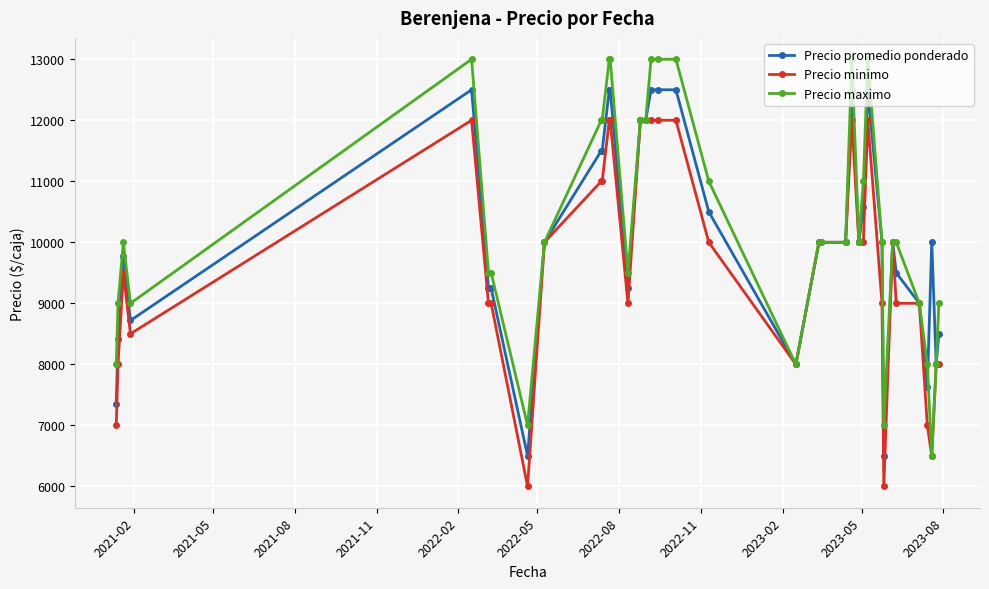

What is the difference between the second highest and minimum values in the Precio maximo series?

6500